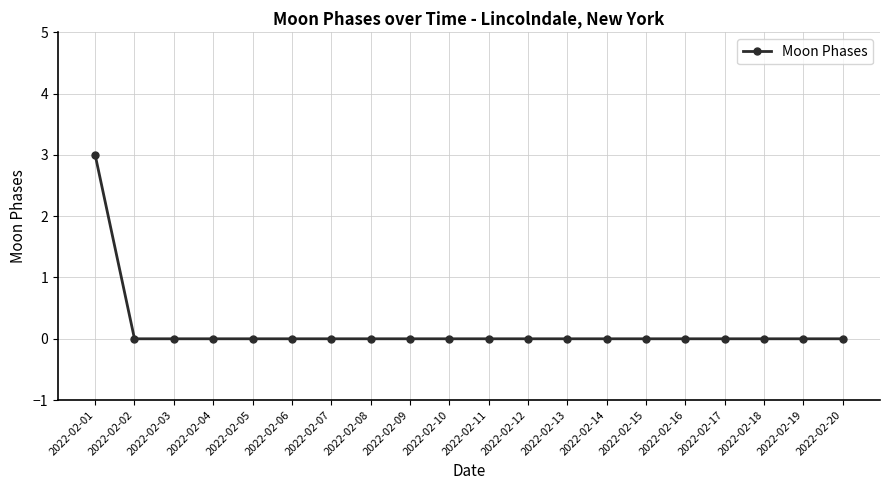

Reading right to left, list all the values displayed in this chart.

2022-02-20=0	2022-02-19=0	2022-02-18=0	2022-02-17=0	2022-02-16=0	2022-02-15=0	2022-02-14=0	2022-02-13=0	2022-02-12=0	2022-02-11=0	2022-02-10=0	2022-02-09=0	2022-02-08=0	2022-02-07=0	2022-02-06=0	2022-02-05=0	2022-02-04=0	2022-02-03=0	2022-02-02=0	2022-02-01=3